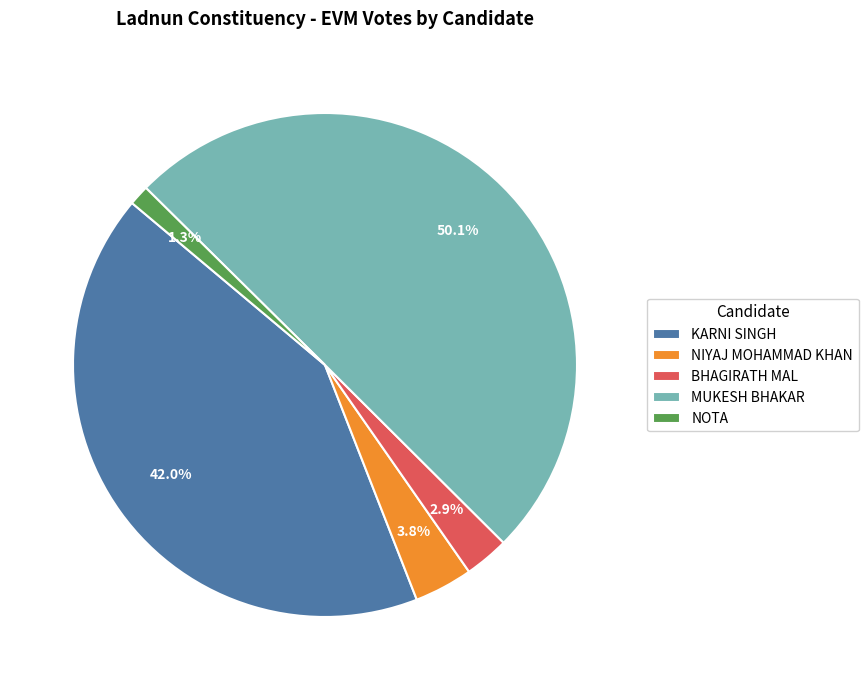

Which category accounts for the majority?

MUKESH BHAKAR